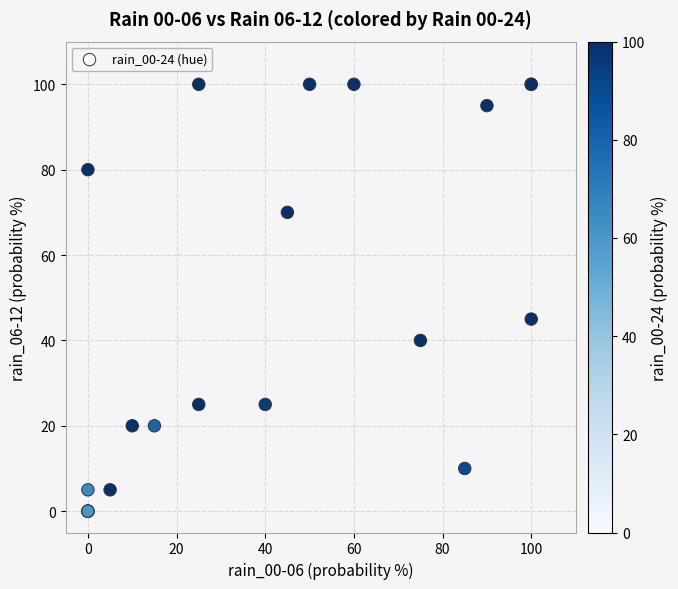

What Y value in the scatter plot is closest to 50?

45